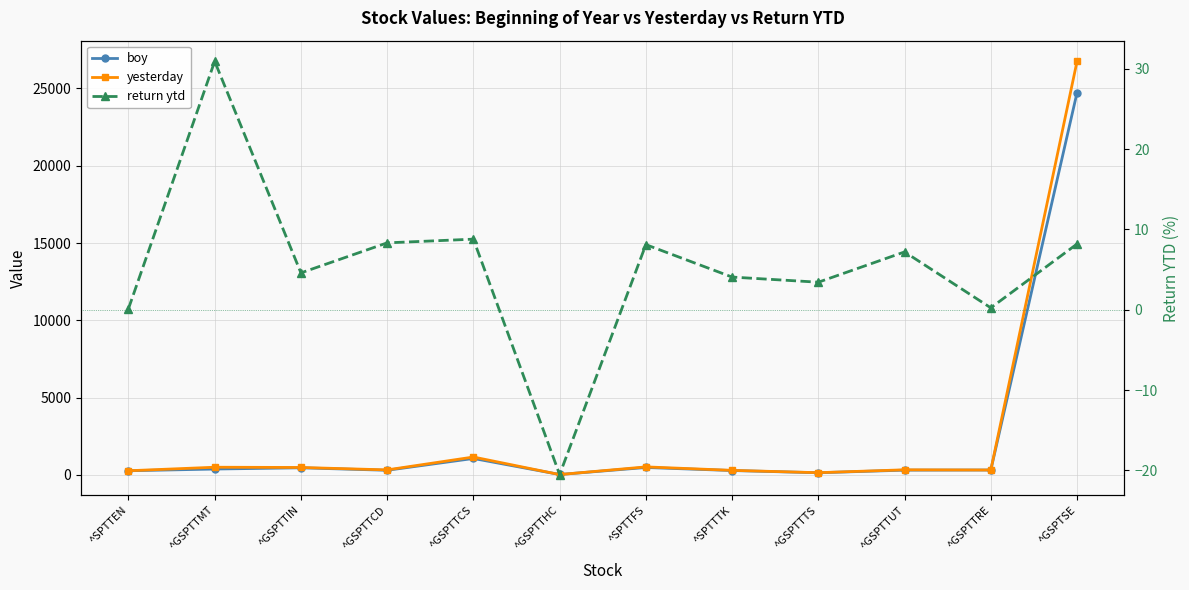

At which category does the chart reach its peak across all series?

^GSPTSE